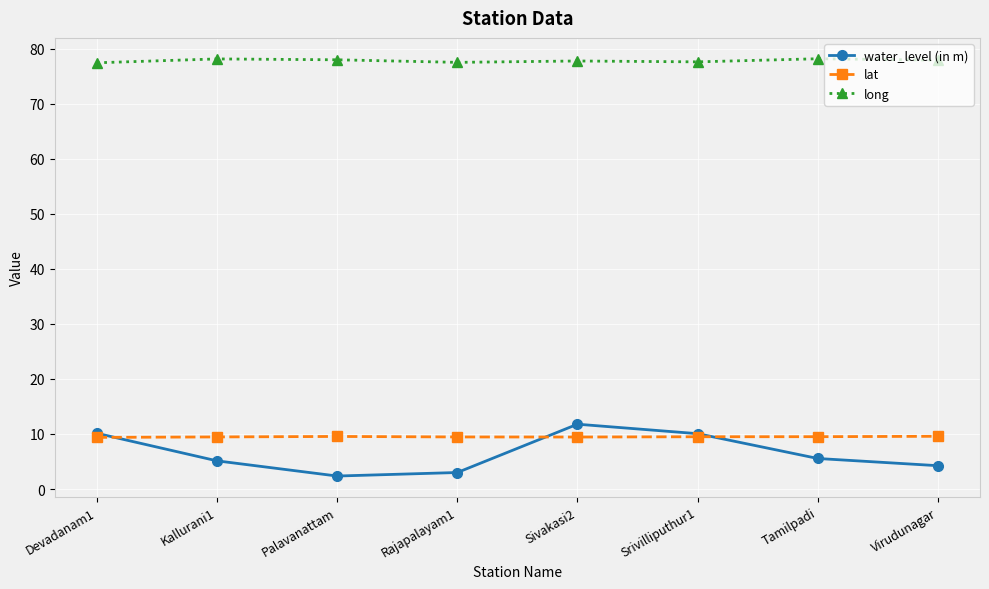

What value does the lat series have at Rajapalayam1?

9.5